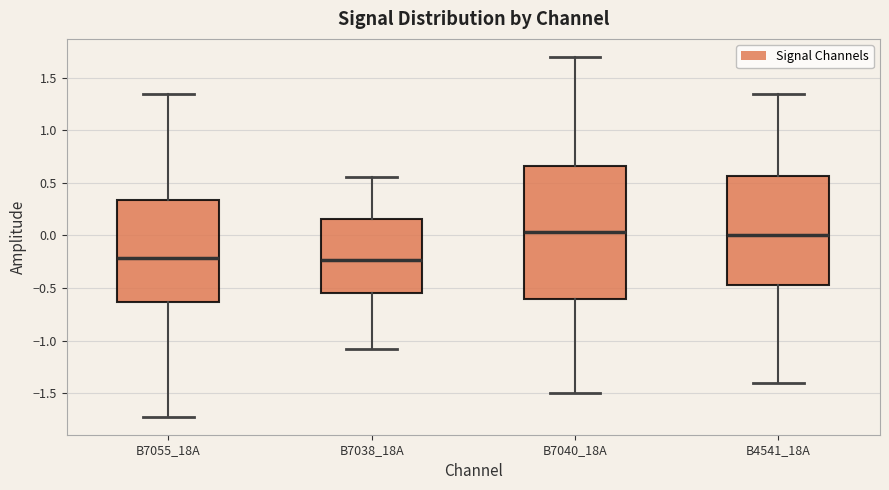

Reading left to right, read every box against the y-axis: the position of its median line, the range the box covers, and the ends of its whiskers. The values are not printed on the chart, so give them approximately, as read against the axis.

B7055_18A: median -0.20, box -0.65 to 0.35, whiskers -1.70 to 1.35
B7038_18A: median -0.25, box -0.55 to 0.15, whiskers -1.10 to 0.55
B7040_18A: median 0.05, box -0.60 to 0.65, whiskers -1.50 to 1.70
B4541_18A: median 0.00, box -0.45 to 0.55, whiskers -1.40 to 1.35